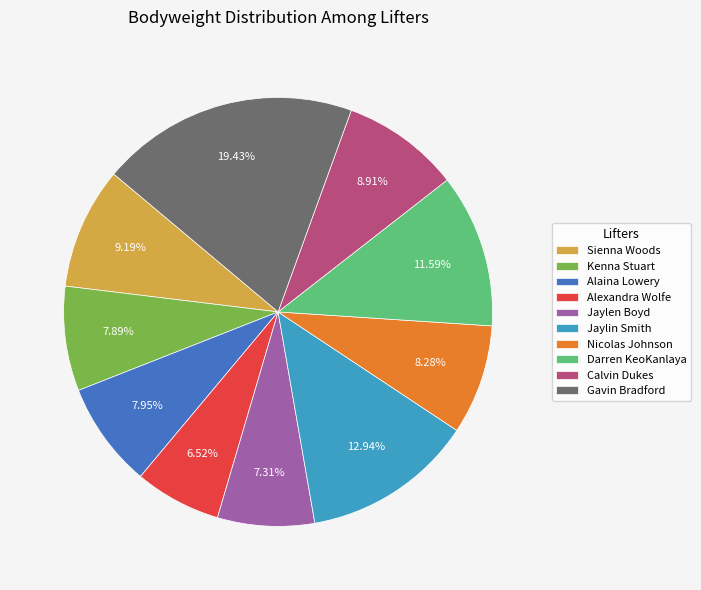

How many segments does this pie chart have?

10